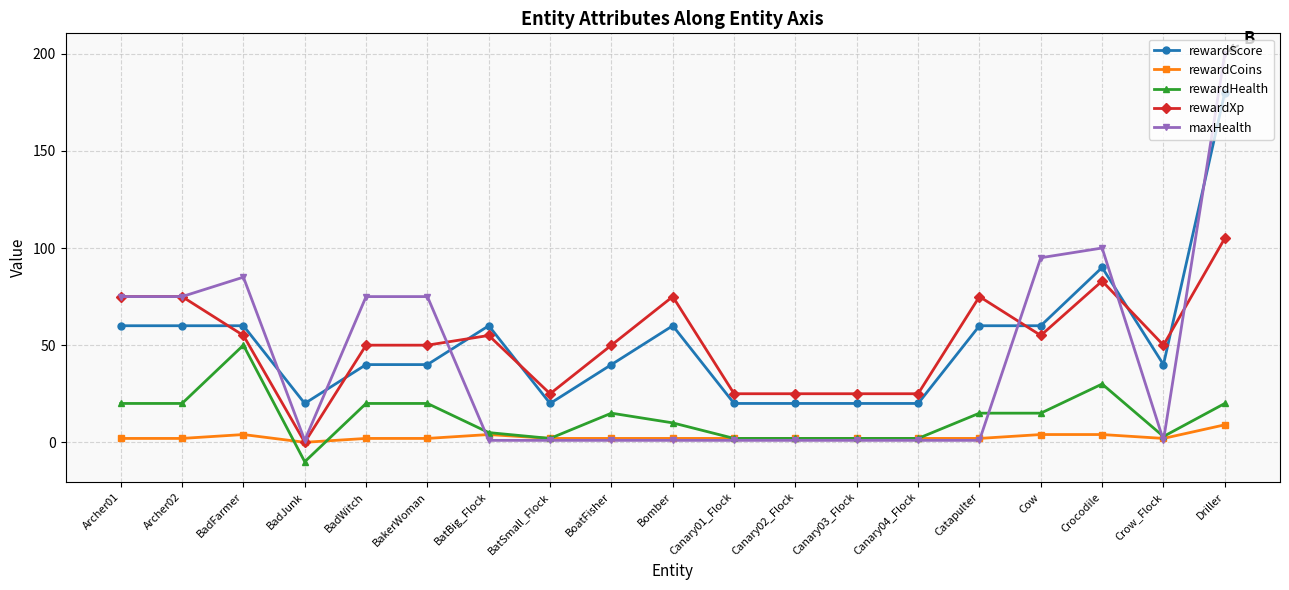

What is the label of the 14th point from the right?

BakerWoman